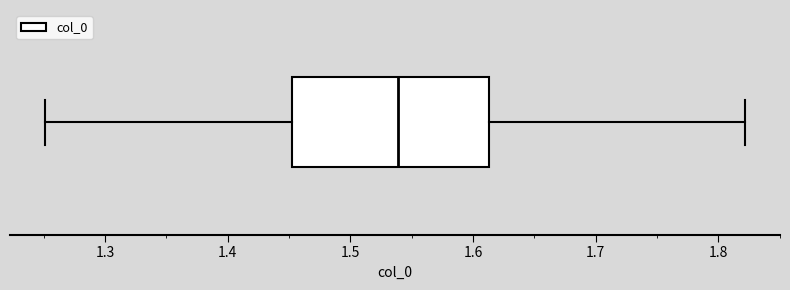

Where does the median line of the box sit on the x-axis? The values are not printed on the chart, so give them approximately, as read against the axis.

1.54